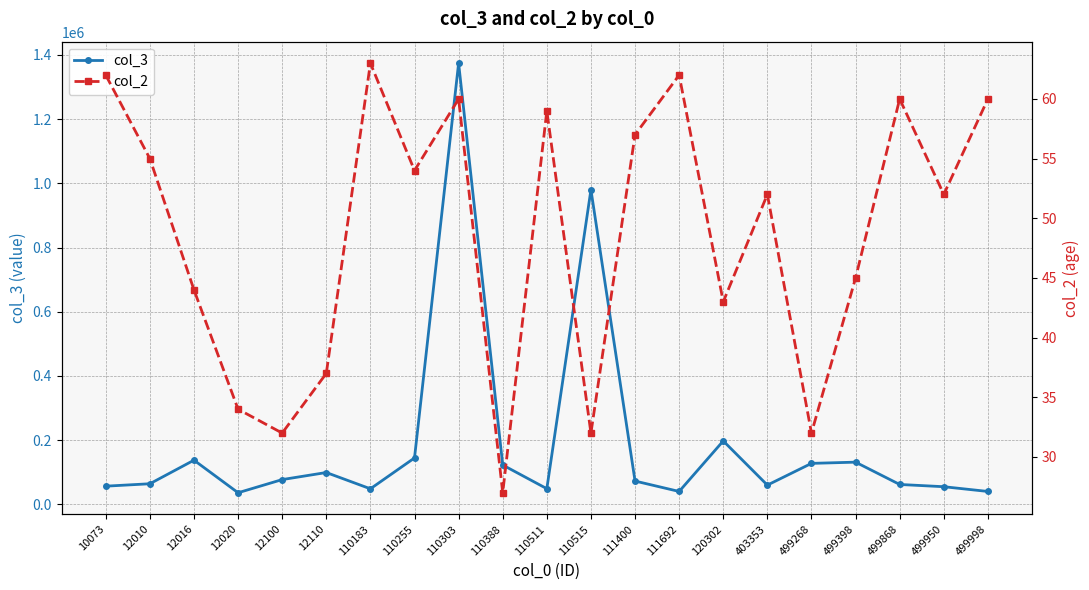

What is the value of the col_3 point at the 17th from the left?

127503